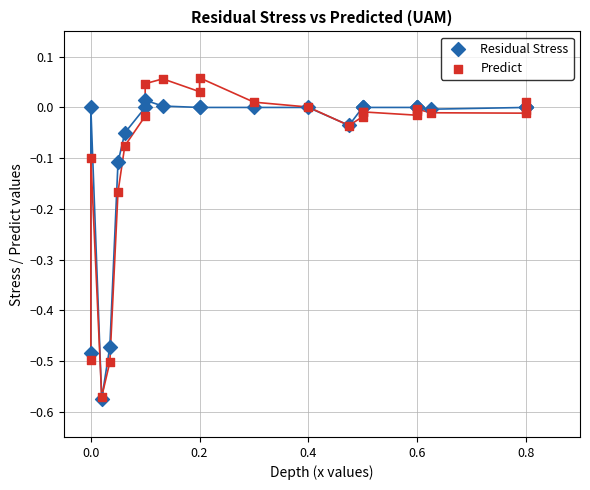

What are all the series names shown in the legend?

Residual Stress, Predict